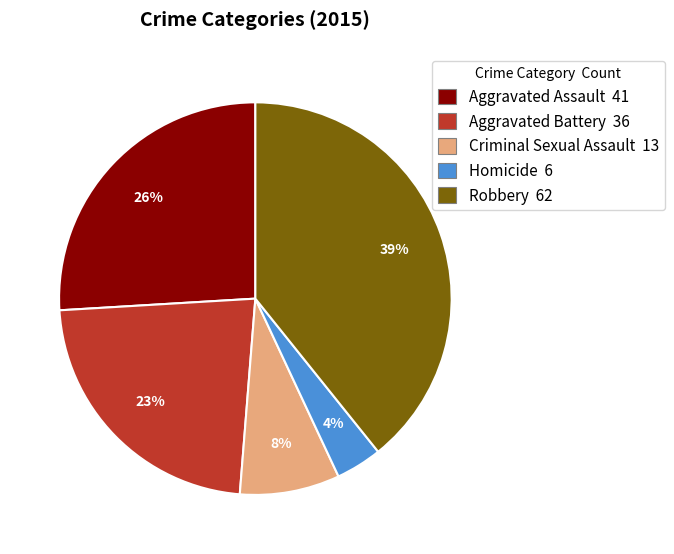

Is the sum of Aggravated Assault and Aggravated Battery greater than half?

No